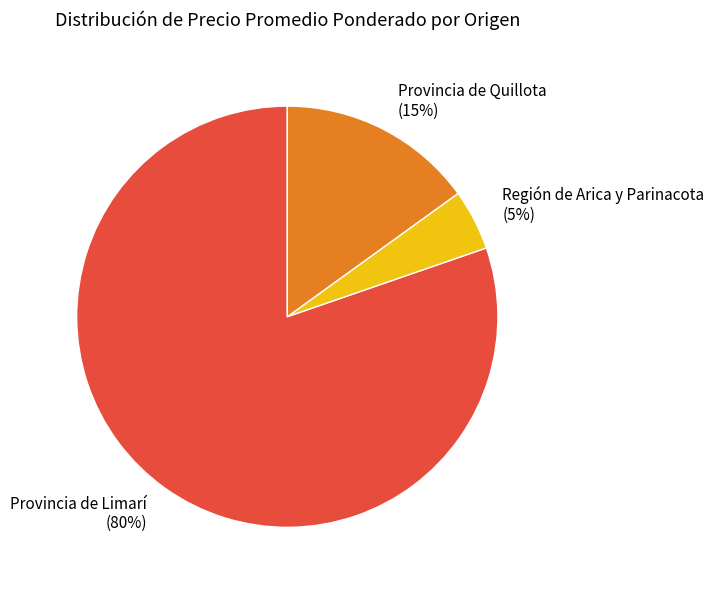

Is there any slice that represents more than half of the pie?

Yes